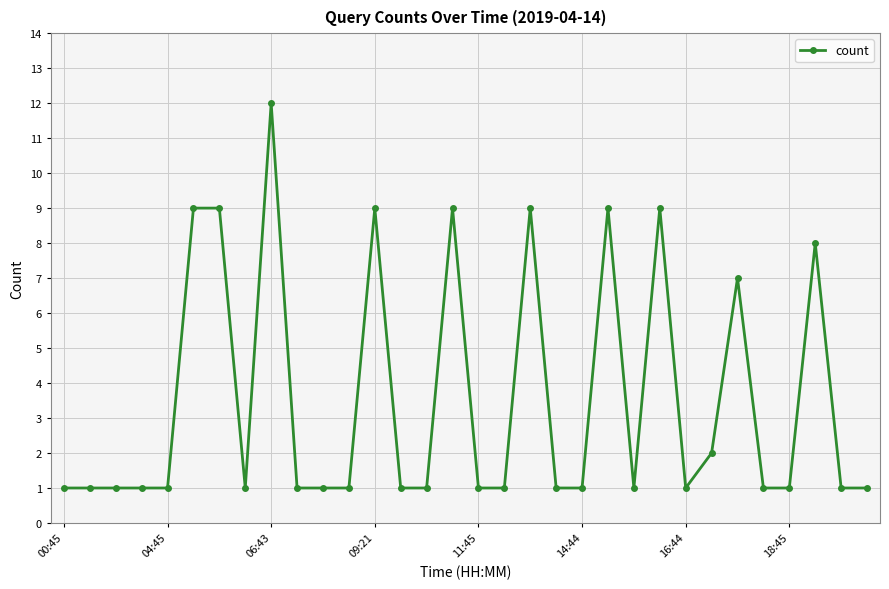

What is the difference between the maximum and minimum values?

11